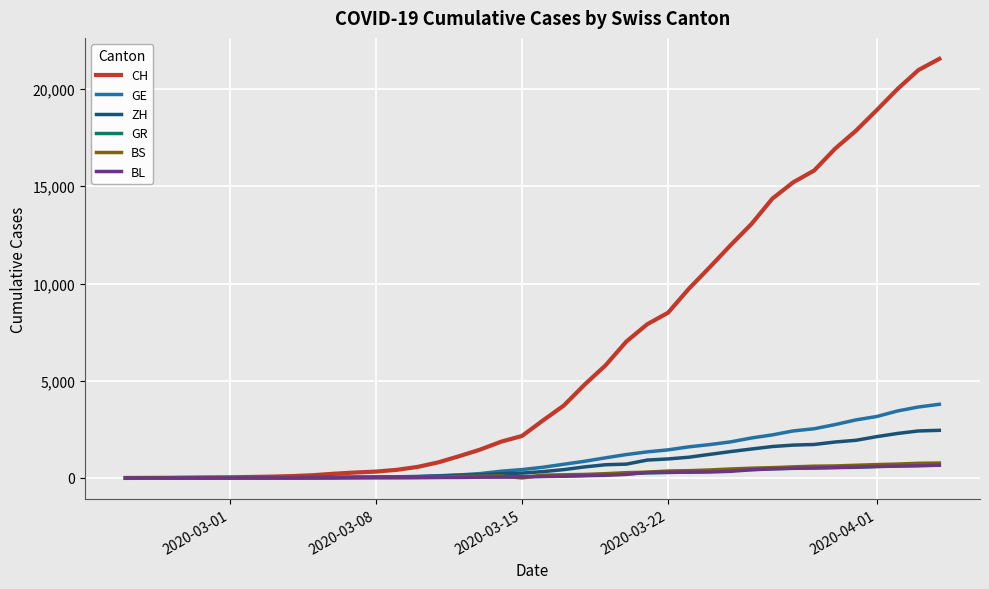

Which series has the widest spread of values?

CH